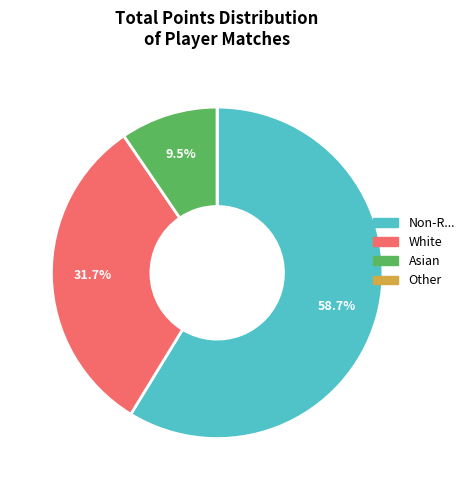

Does any single category account for the majority?

Yes